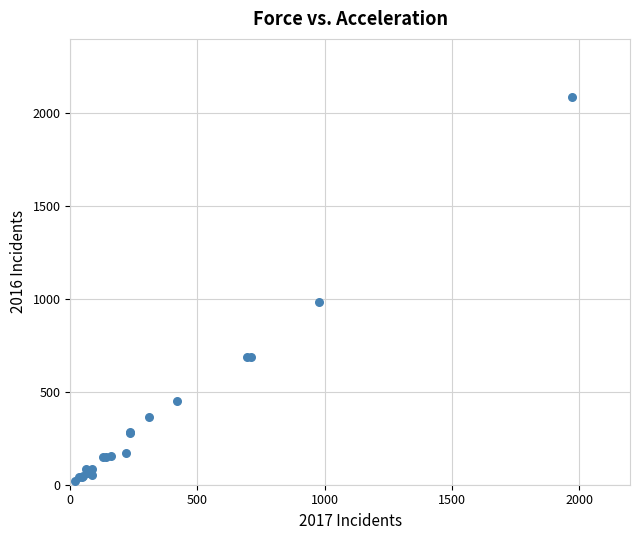

What Y value in the scatter plot is closest to 1053?

983